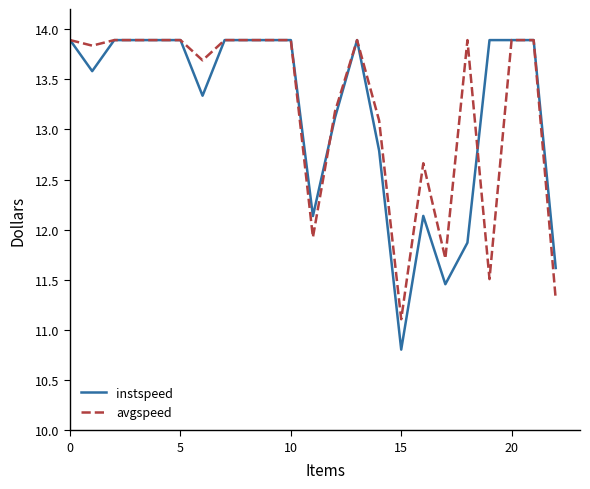

Which series has the widest spread of values?

instspeed